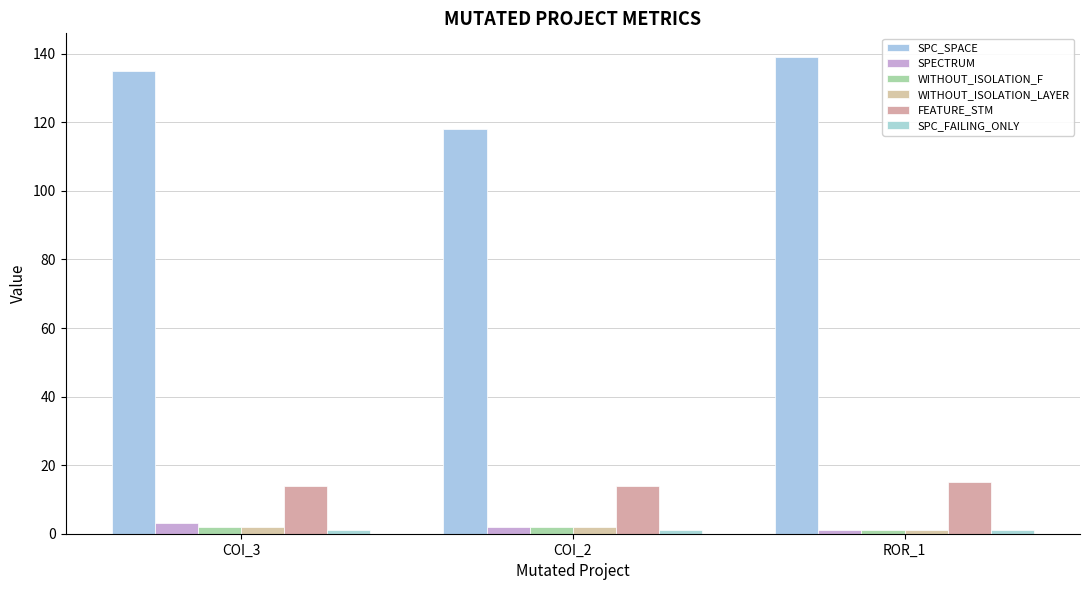

What is the total value across all series at ROR_1?

158